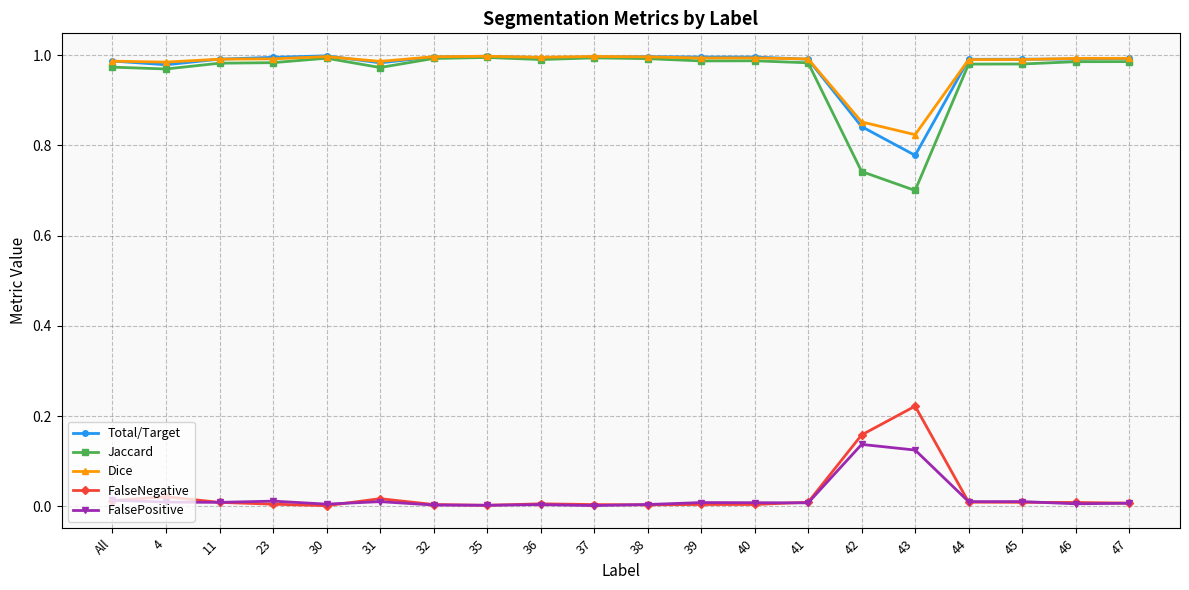

The value of Dice at 37 is 1.0. True or false?

True